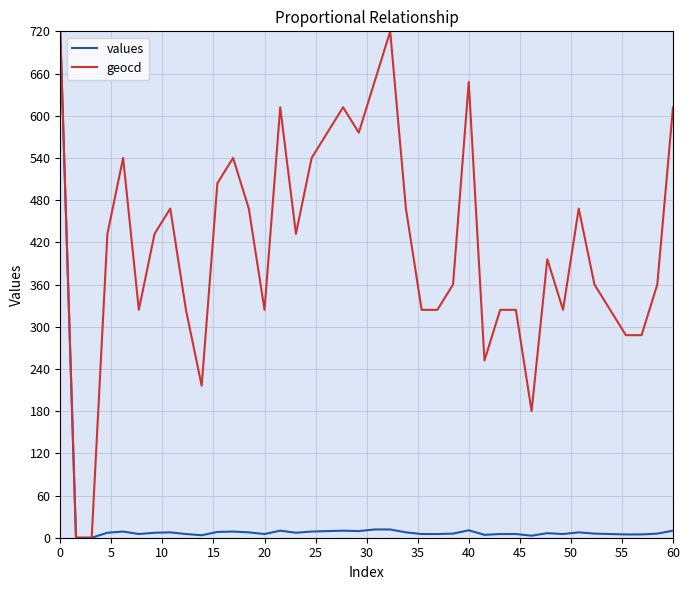

What is the greatest value displayed?

720.0